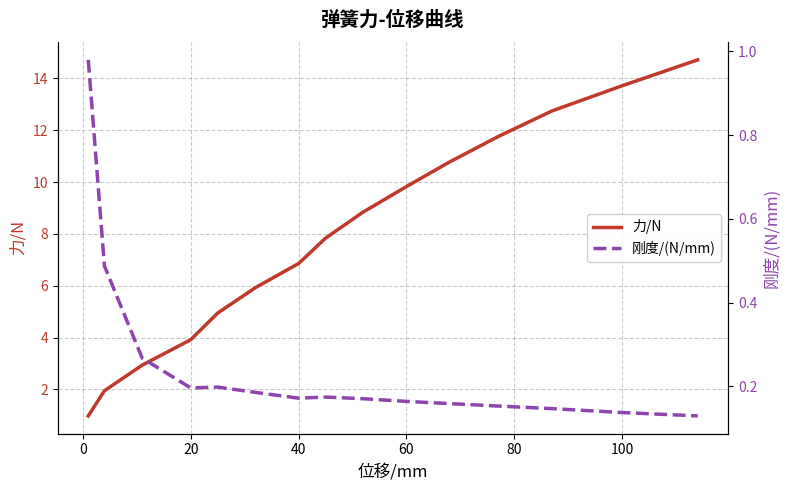

How many lines are shown in the chart?

2